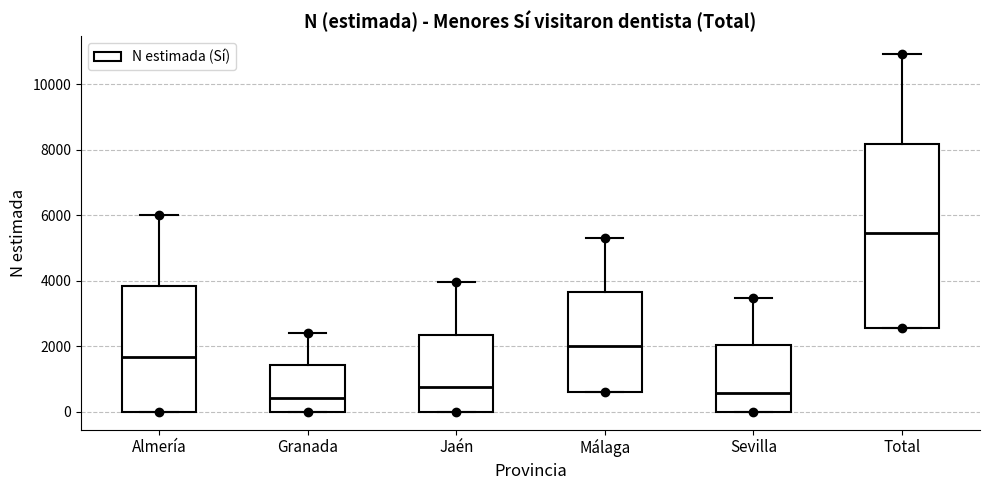

Which box's median line is the highest?

Total